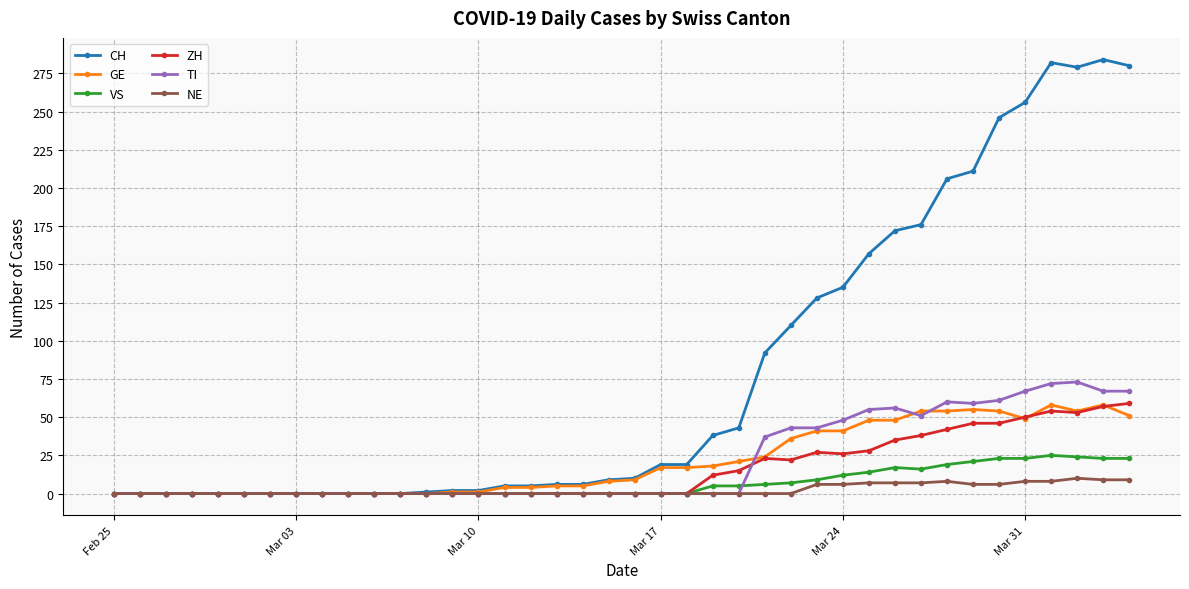

What are all the series names shown in the legend?

CH, GE, VS, ZH, TI, NE